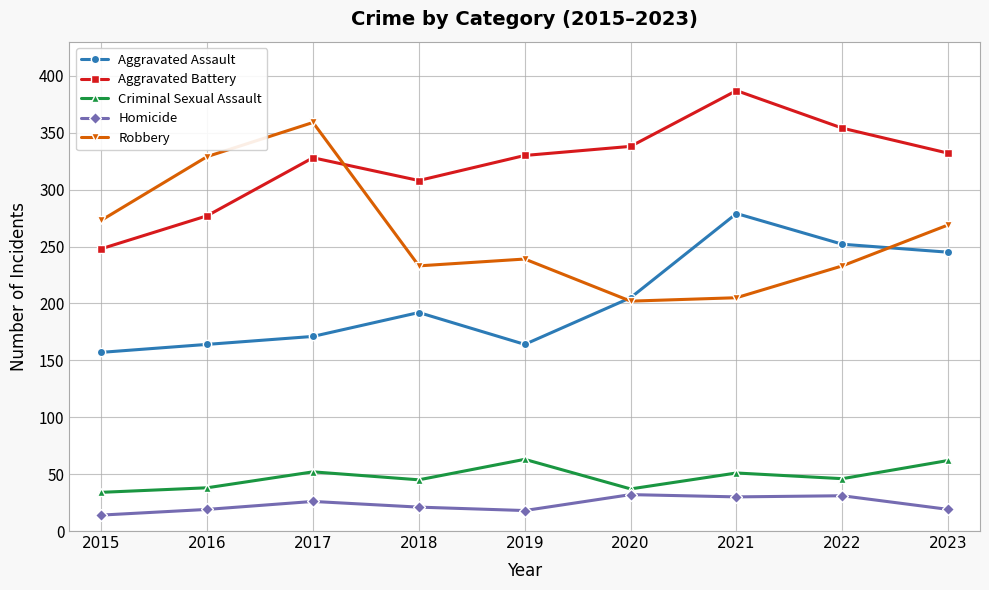

Rank the series at 2018 from lowest to highest value.

Homicide, Criminal Sexual Assault, Aggravated Assault, Robbery, Aggravated Battery